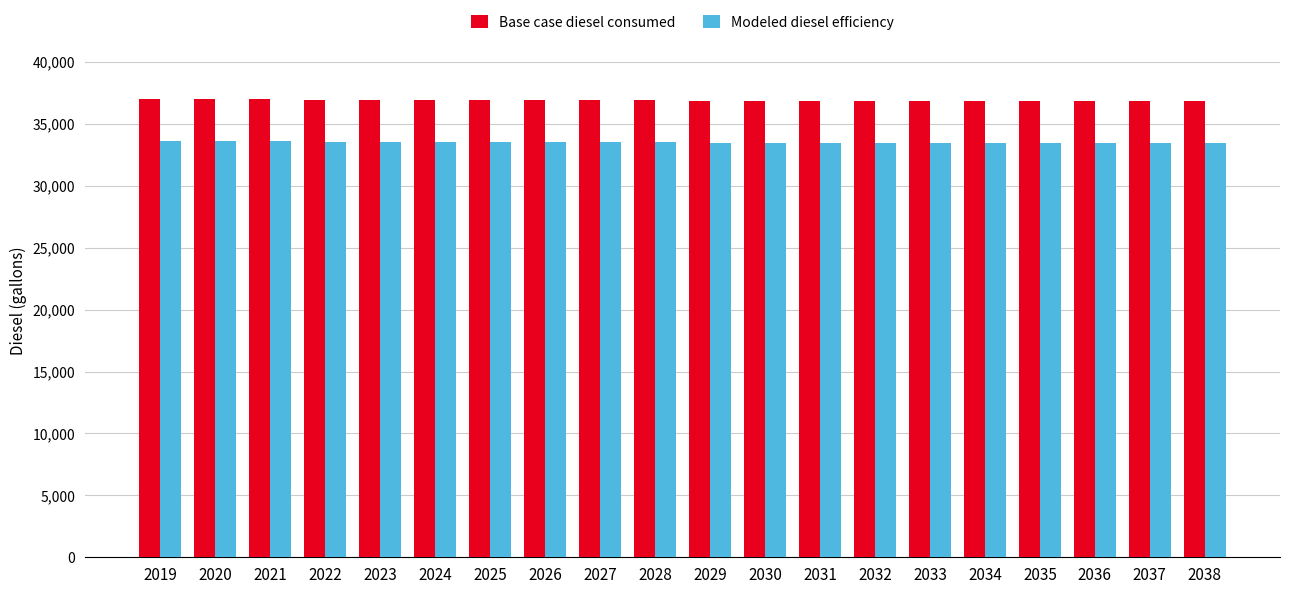

How many groups of bars are there?

20